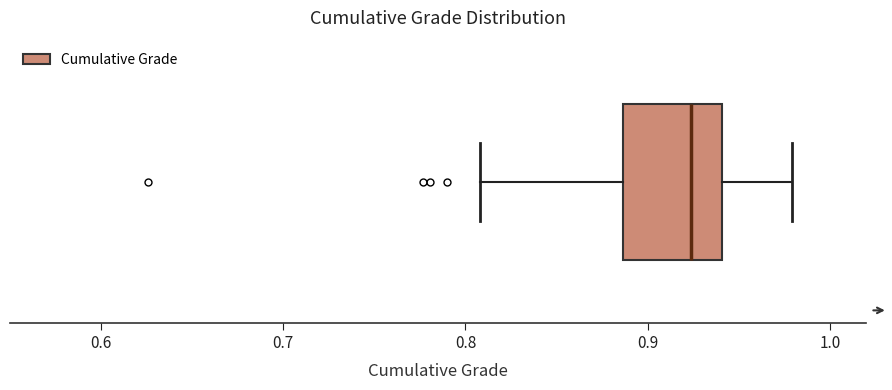

Read this box plot against the x-axis: the position of the median line, the range covered by the box, and the ends of both whiskers. The values are not printed on the chart, so give them approximately, as read against the axis.

median 0.92, box 0.89 to 0.94, whiskers 0.81 to 0.98